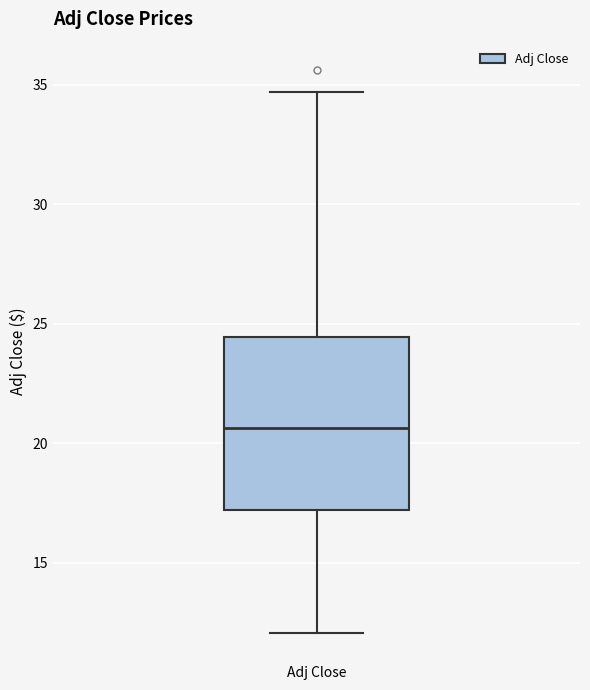

Where is the lower edge of the box for Adj Close on the y-axis? The values are not printed on the chart, so give them approximately, as read against the axis.

17.0